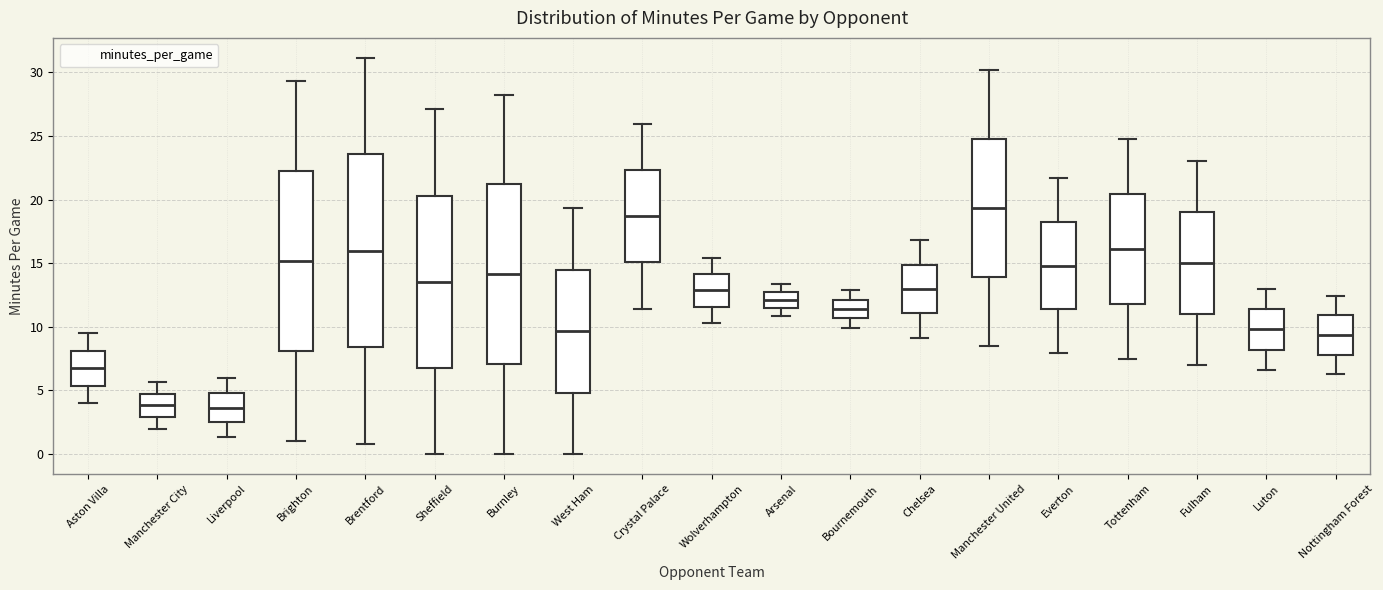

Comparing the boxes themselves (not the whiskers), which one is the tallest?

Brentford